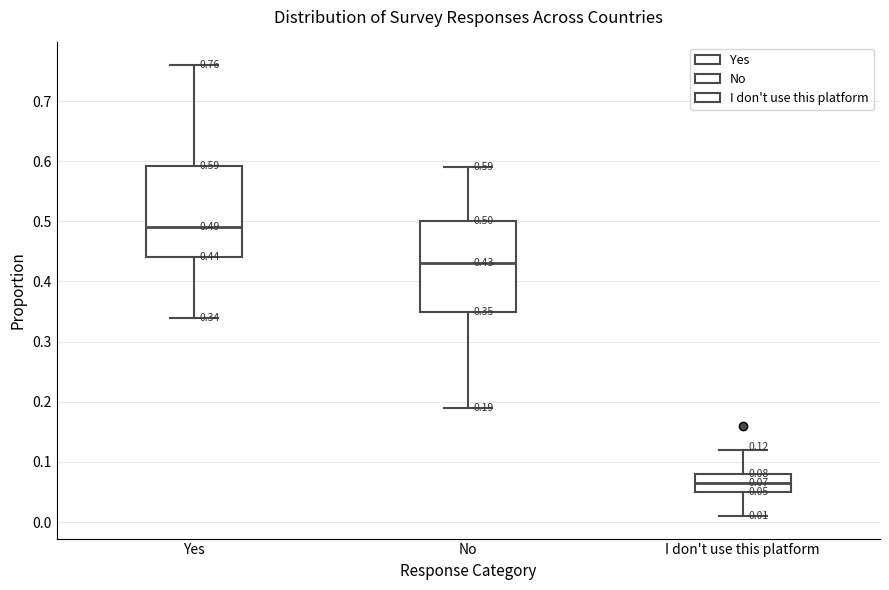

Which box has the highest median line?

Yes